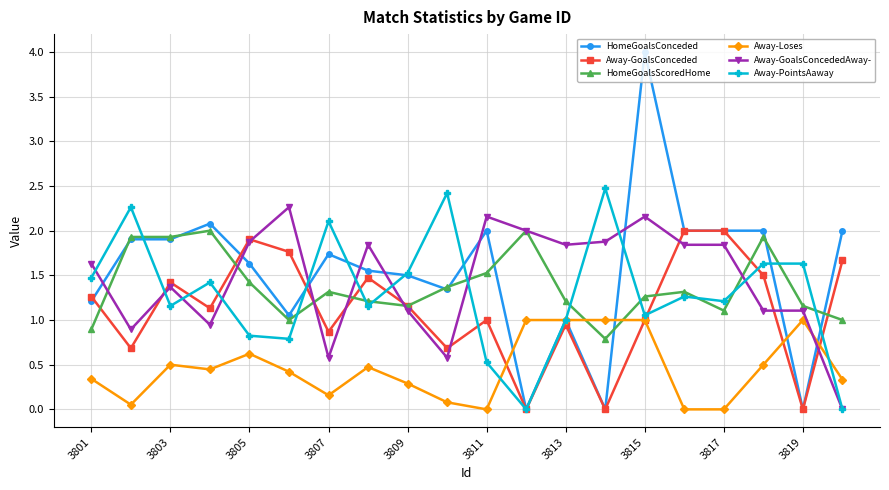

True or false: Away-Loses and HomeGoalsScoredHome cross at least once.

True